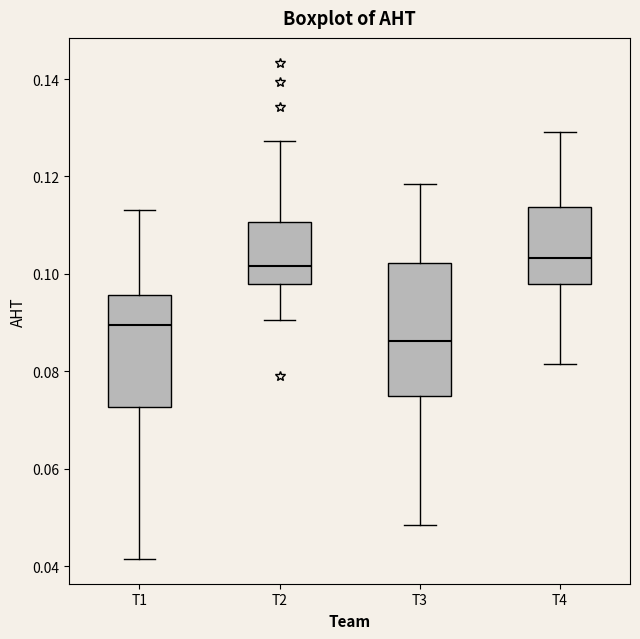

Comparing the boxes themselves (not the whiskers), which one is the tallest?

T3